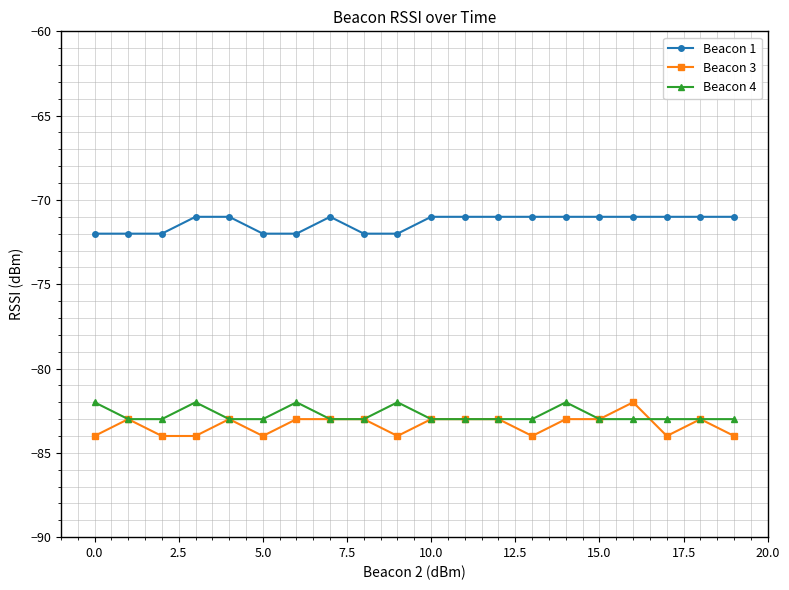

Which series has the largest total across all categories?

Beacon 1